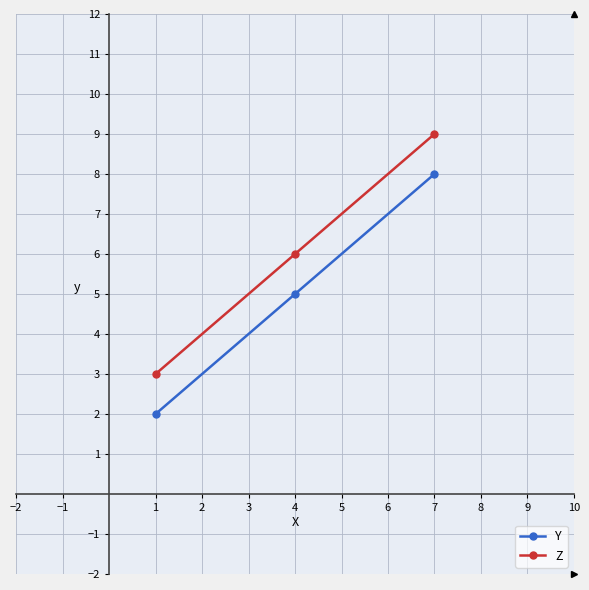

True or false: Z has a value of 5 at 1.

False